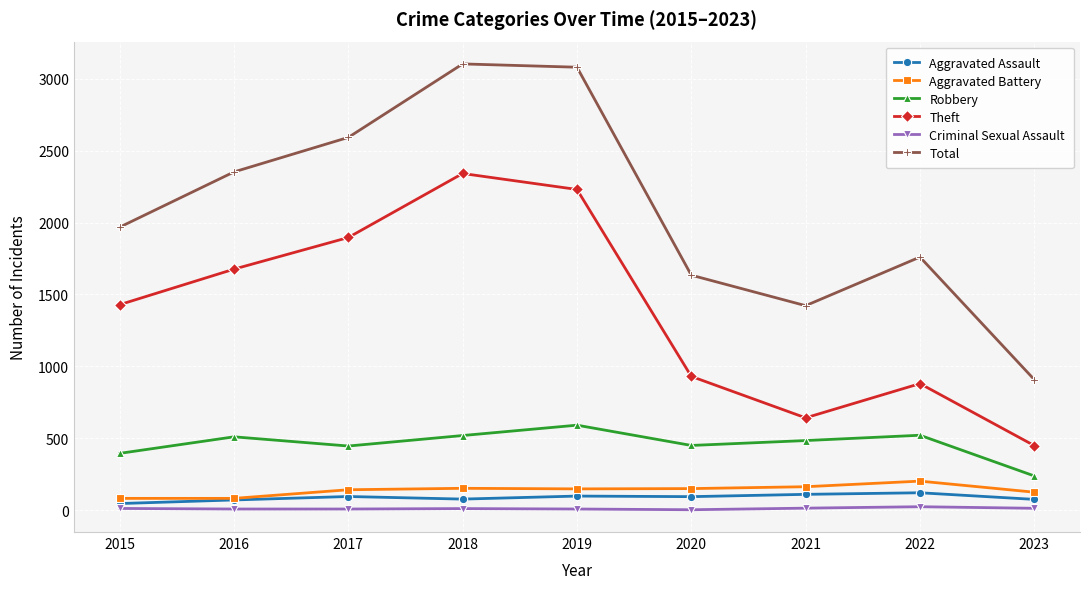

What is the average value of the Robbery series?

462